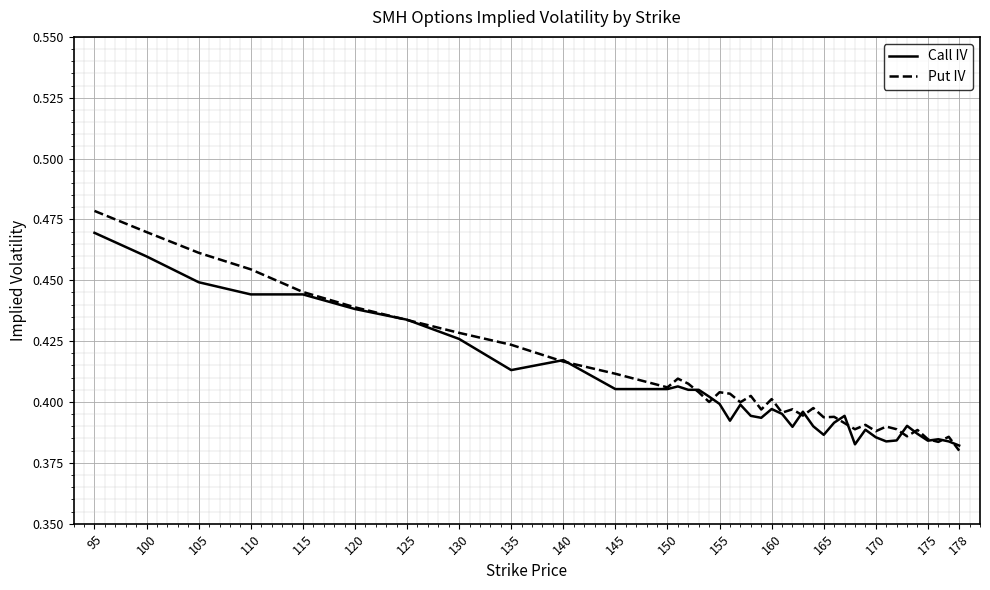

True or false: Put IV and Call IV intersect in this chart.

True